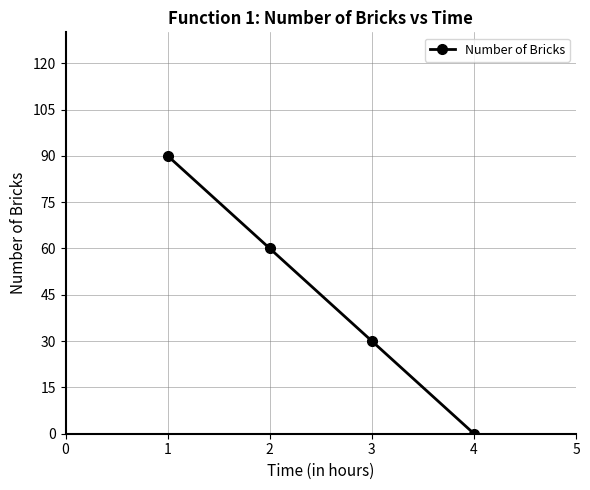

True or false: the data shows 17 at 3.

False